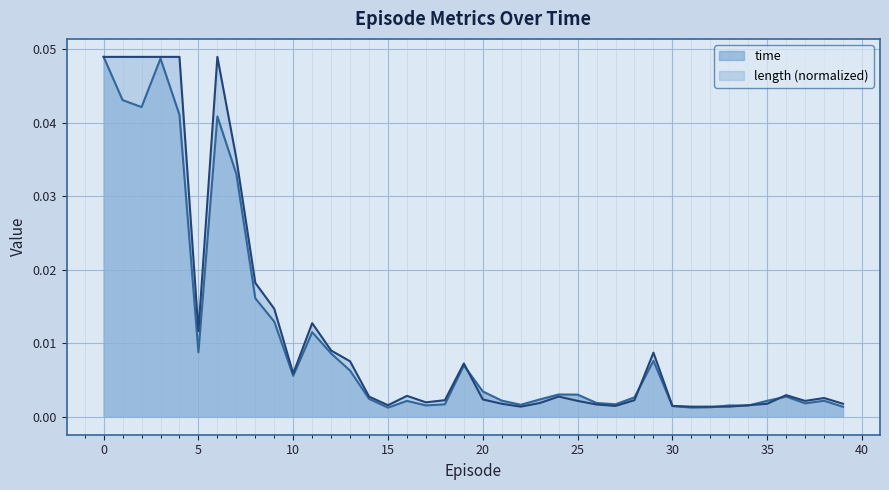

What are all the series names shown in the legend?

time, length (normalized)